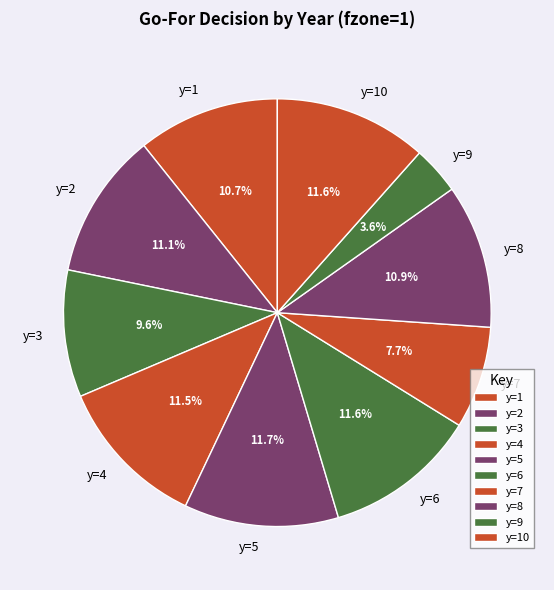

To the nearest percent, what percentage of the pie is y=9?

4%